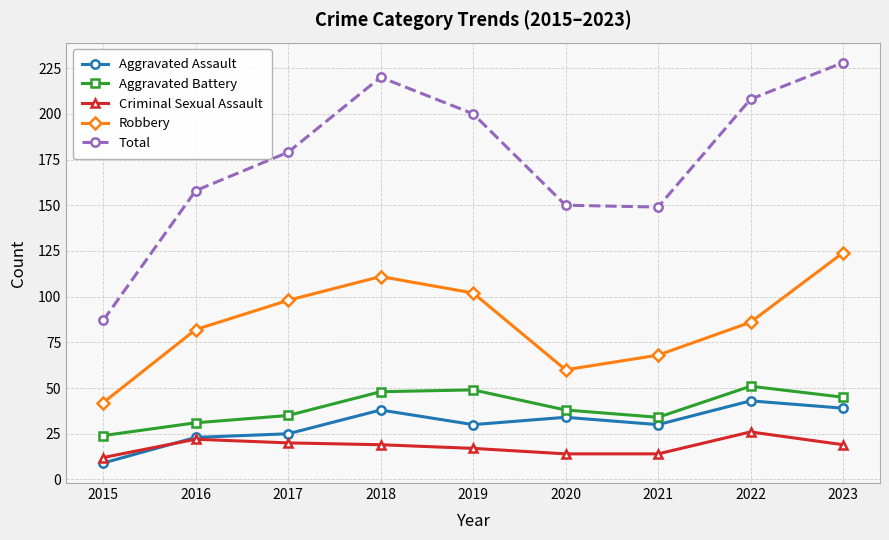

How many interior local peaks does the Aggravated Battery series have?

2